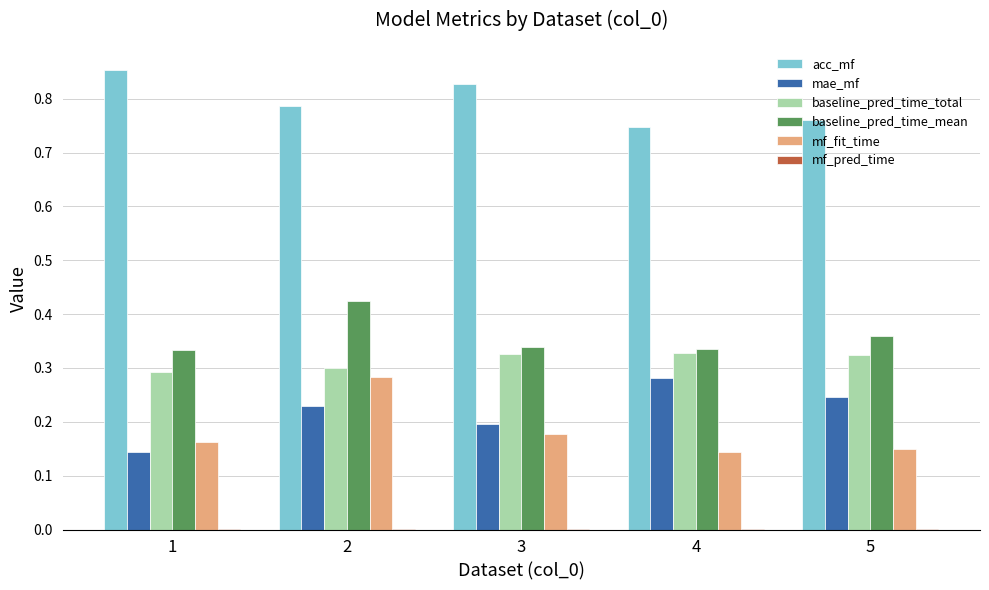

What is the sum of all baseline_pred_time_mean values?

1.8